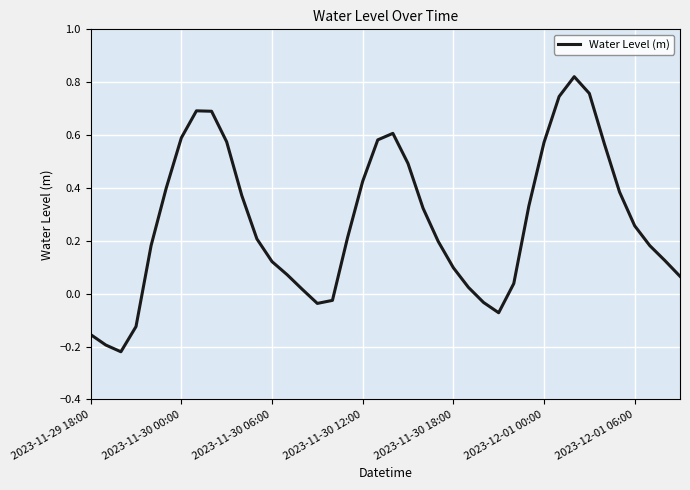

What is the difference between the maximum and minimum values?

1.0